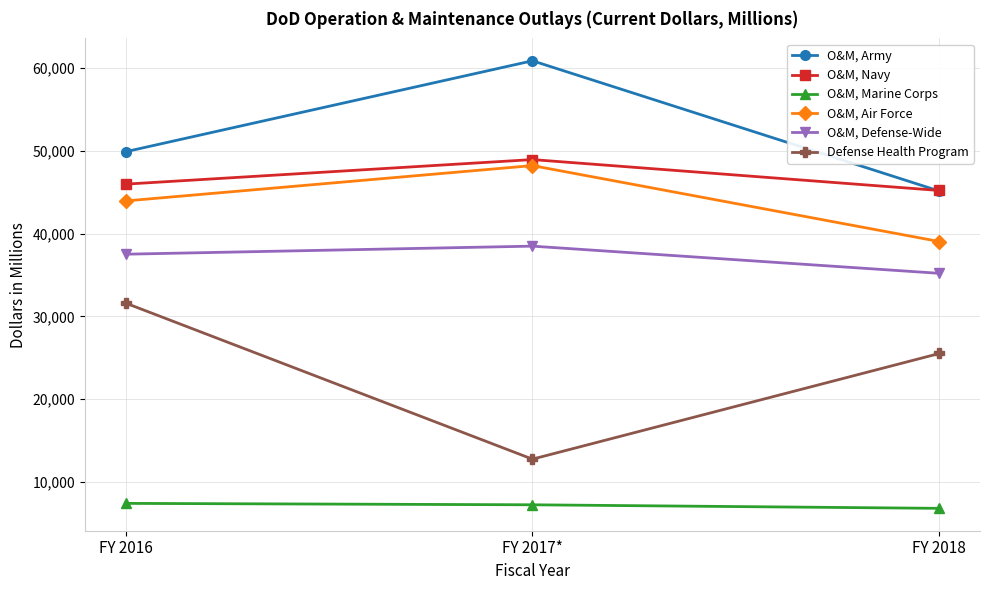

At which label does O&M, Army reach its minimum?

FY 2018